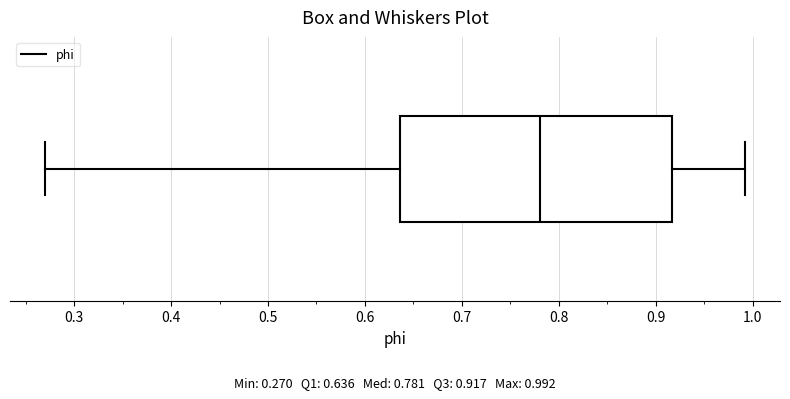

Read this box plot against the x-axis: the position of the median line, the range covered by the box, and the ends of both whiskers. The values are not printed on the chart, so give them approximately, as read against the axis.

median 0.78, box 0.64 to 0.92, whiskers 0.27 to 0.99